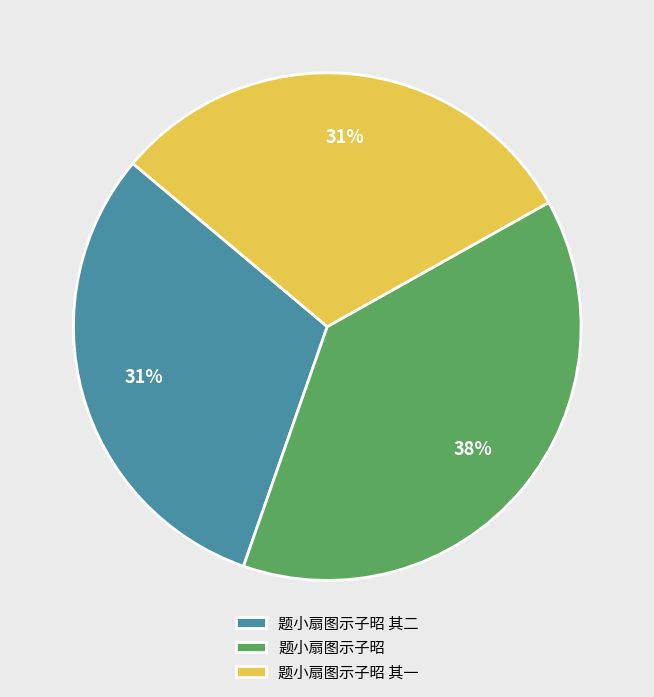

Approximately how many times larger is the value at 题小扇图示子昭 其一 compared to 题小扇图示子昭 其二?

1.0